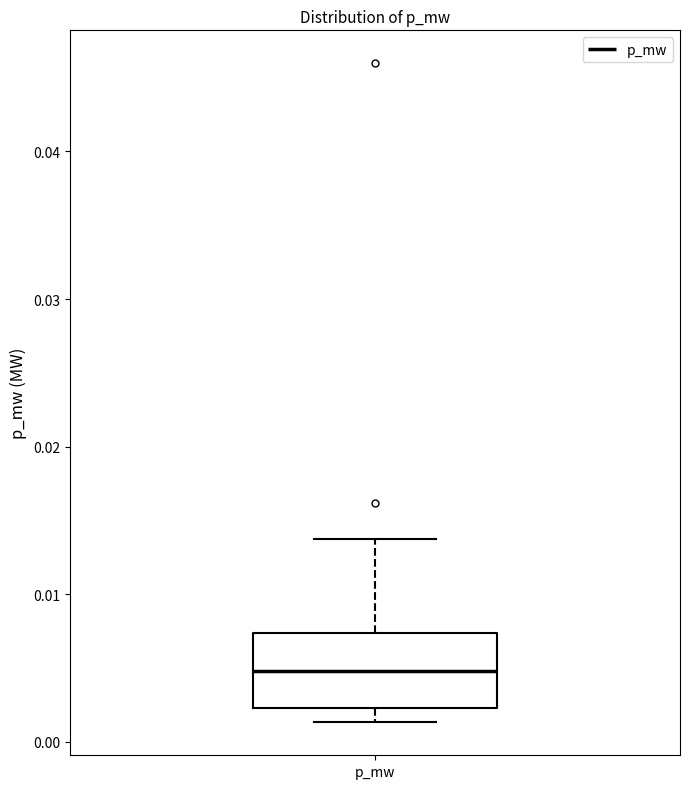

Transcribe this box plot: give where the median line is, the range the box spans, and where the two whiskers end, as read against the y-axis. The values are not printed on the chart, so give them approximately, as read against the axis.

median 0.005, box 0.002 to 0.007, whiskers 0.001 to 0.014